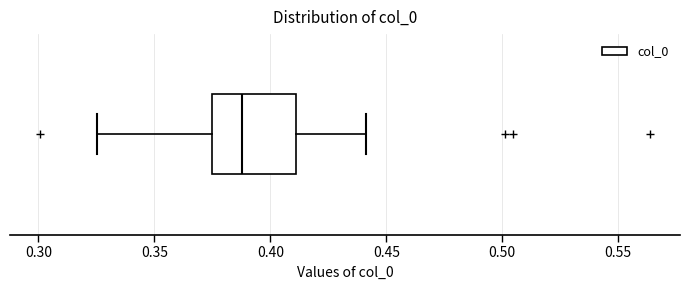

Transcribe this box plot: give where the median line is, the range the box spans, and where the two whiskers end, as read against the x-axis. The values are not printed on the chart, so give them approximately, as read against the axis.

median 0.390, box 0.375 to 0.410, whiskers 0.325 to 0.440